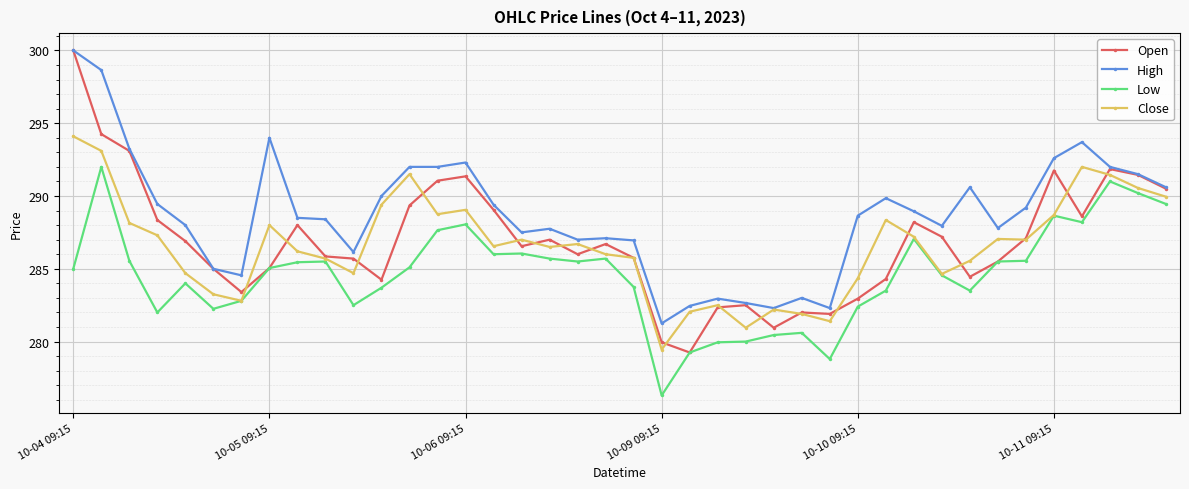

True or false: Low and High cross at least once.

False